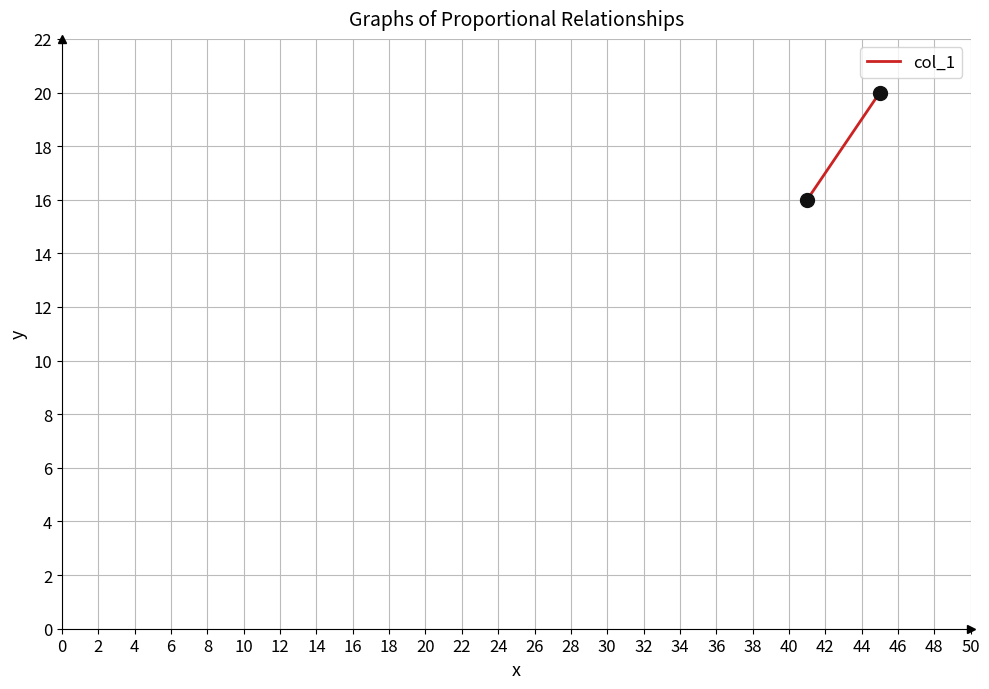

What is the minimum value shown in the chart?

16